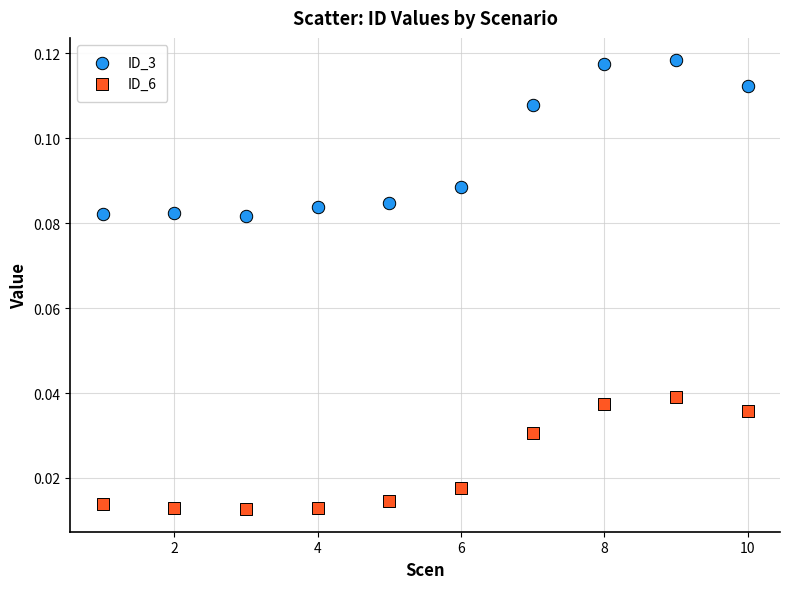

What is the X range (max minus min) for the scatter plot?

9.0